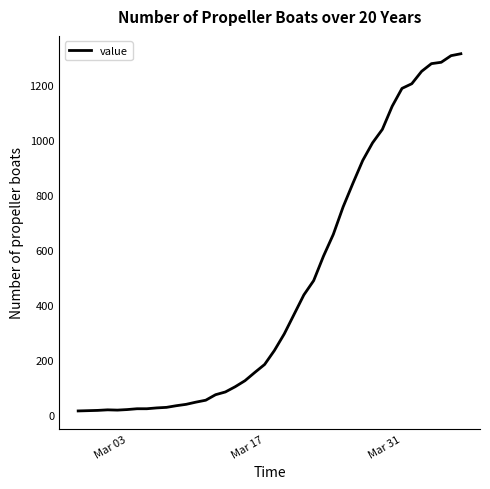

What is the difference between the maximum and minimum values?

1299